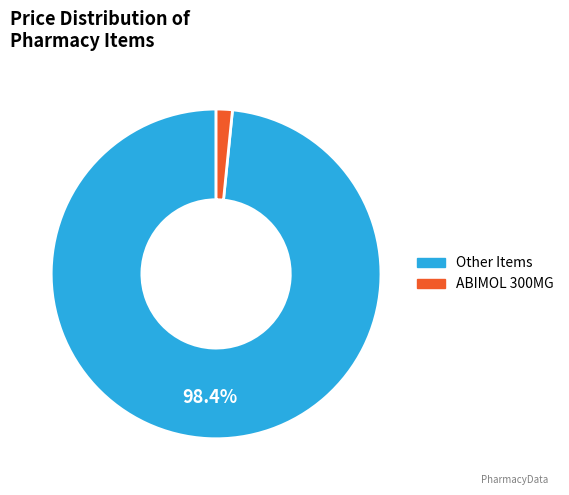

Is there any slice that represents more than half of the pie?

Yes